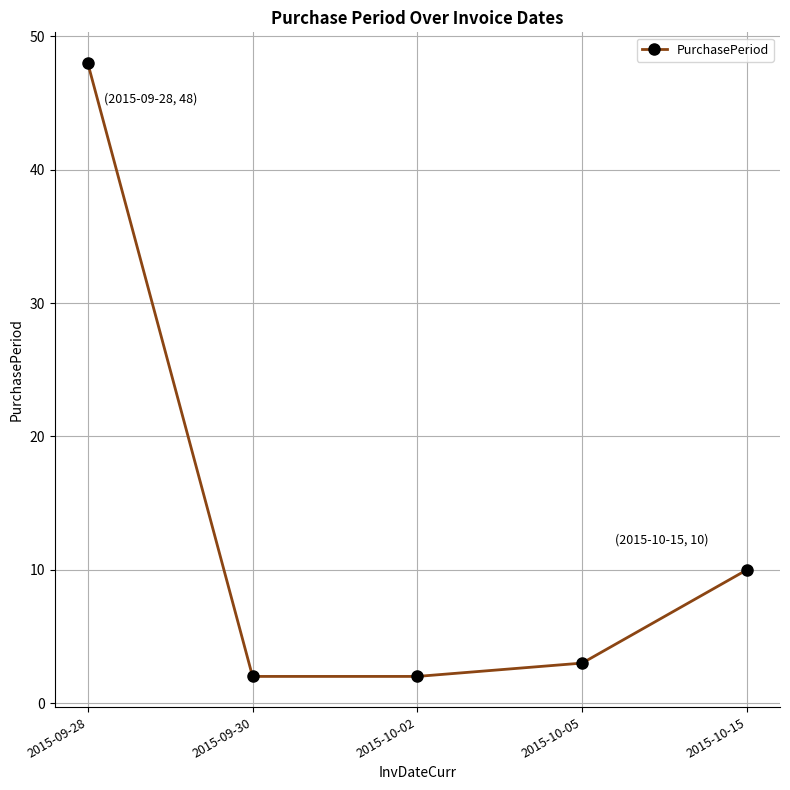

What is the average value?

13